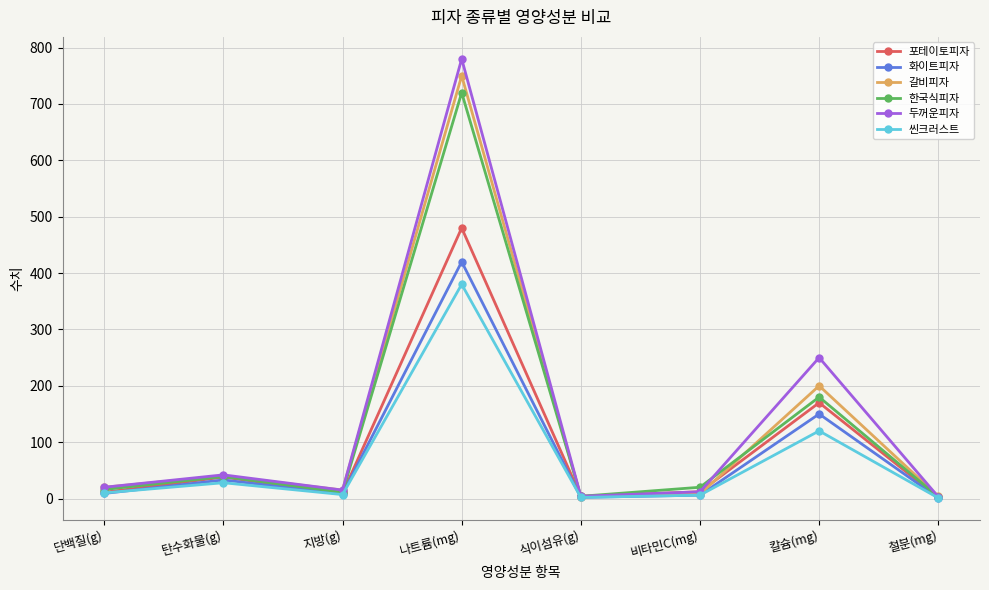

What is the average value of the 화이트피자 series?

79